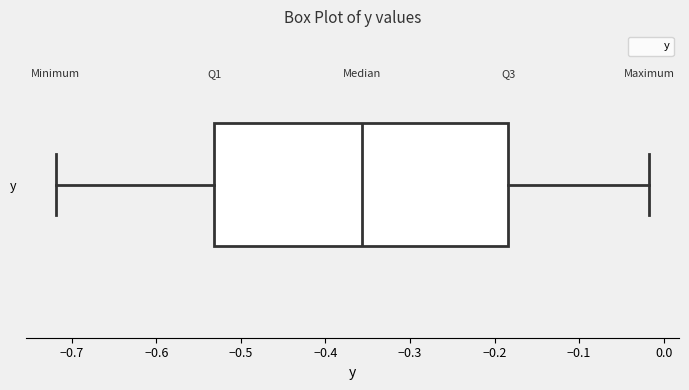

Transcribe this box plot: give where the median line is, the range the box spans, and where the two whiskers end, as read against the x-axis. The values are not printed on the chart, so give them approximately, as read against the axis.

median -0.36, box -0.53 to -0.18, whiskers -0.72 to -0.02